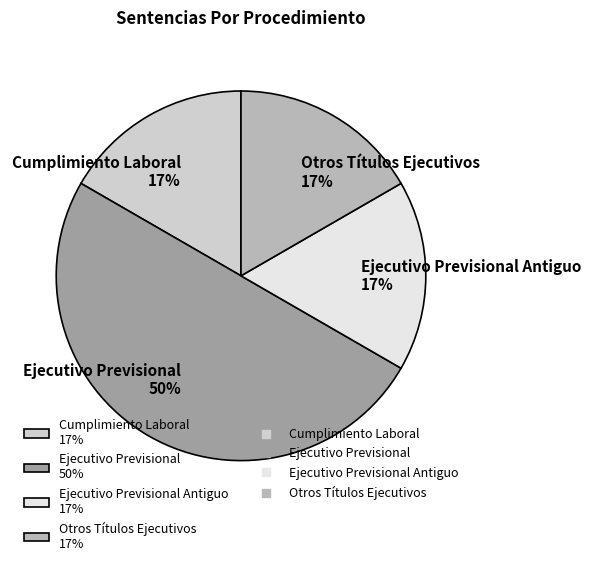

What is the ratio of the value at Ejecutivo Previsional Antiguo 17% to the value at Ejecutivo Previsional 50%?

0.3